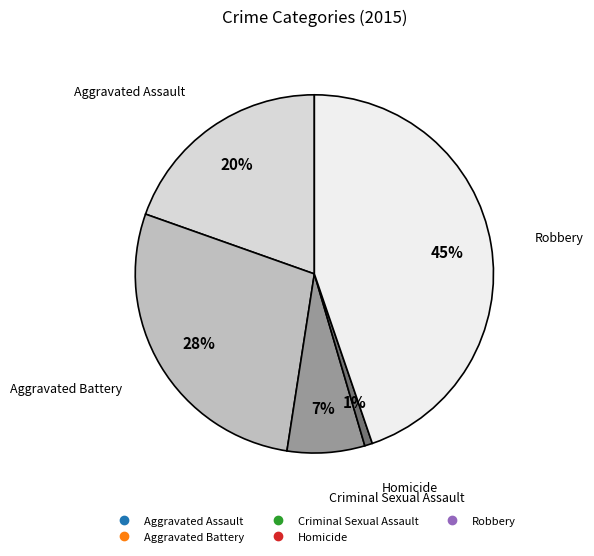

To the nearest percent, what is the combined percentage of Homicide and Criminal Sexual Assault?

8%